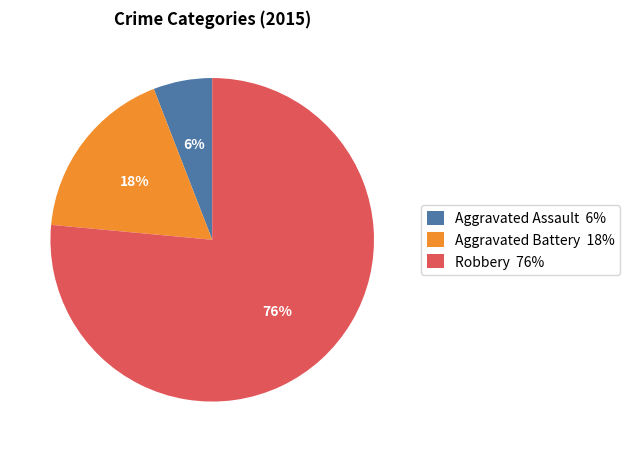

Which has a higher value, Aggravated Assault or Robbery?

Robbery